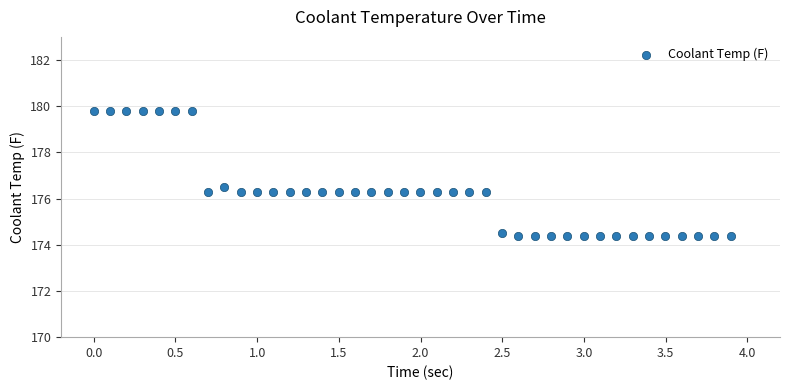

What is the range of X values (max minus min)?

3.9